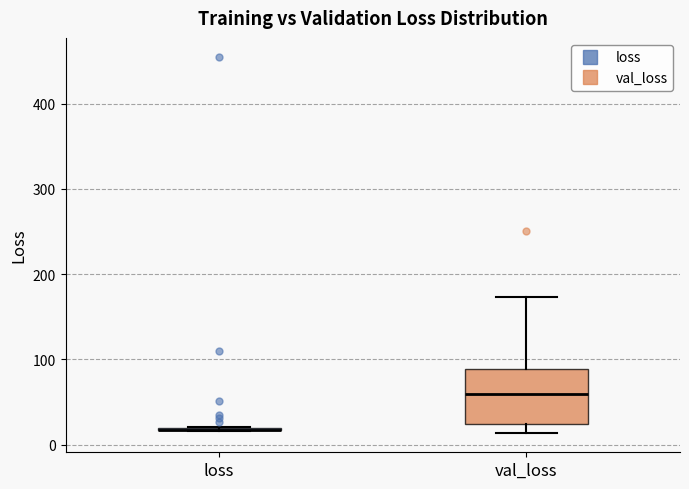

Reading left to right, read every box against the y-axis: the position of its median line, the range the box covers, and the ends of its whiskers. The values are not printed on the chart, so give them approximately, as read against the axis.

loss: box collapsed to a line at 20, whiskers 20 to 20
val_loss: median 60, box 20 to 90, whiskers 10 to 170